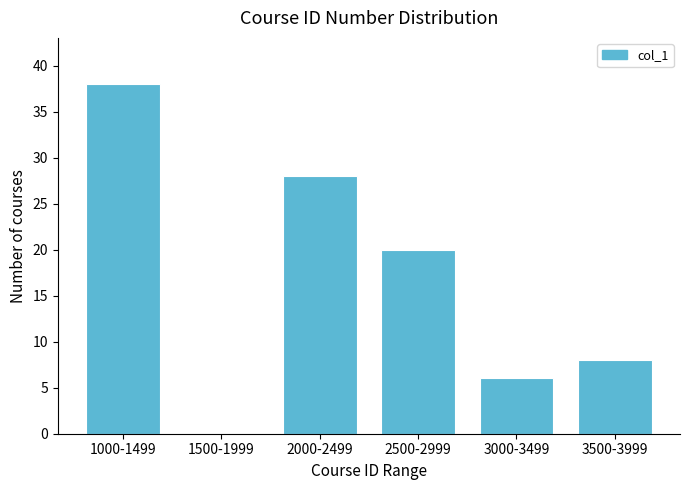

Reading left to right, transcribe all the data shown in this chart.

1000-1499=38	1500-1999=0	2000-2499=28	2500-2999=20	3000-3499=6	3500-3999=8